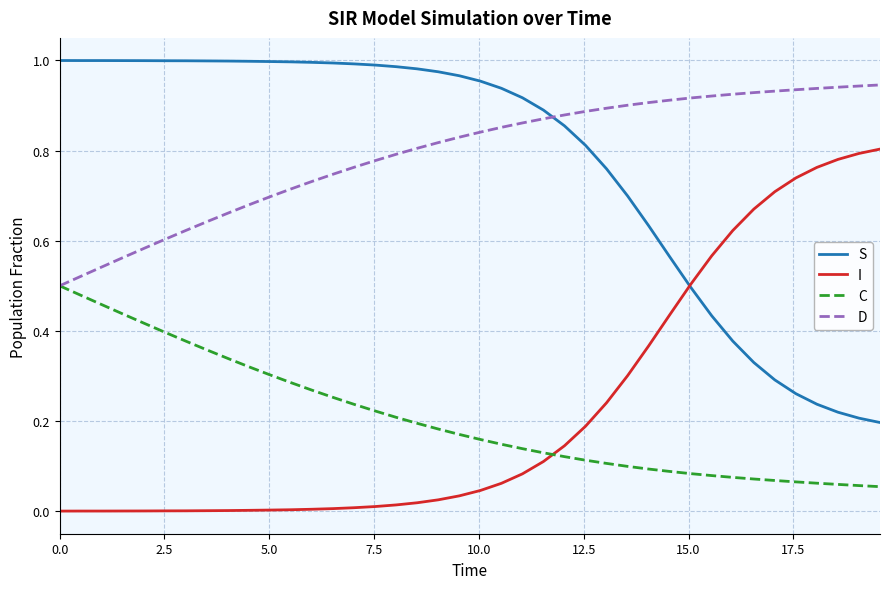

True or false: D and I cross at least once.

False